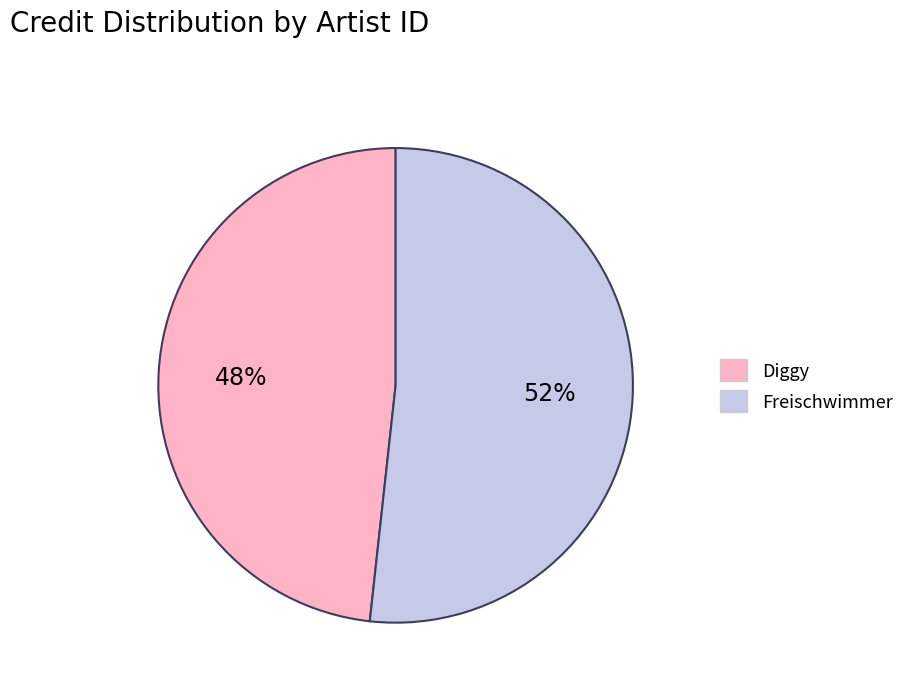

To the nearest percent, what is the average slice percentage?

50%